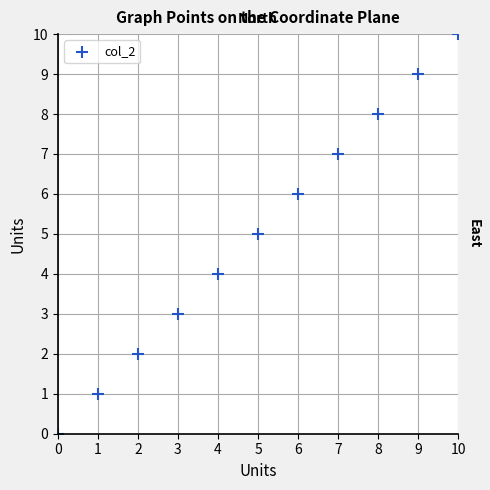

What is the range of Y values (max minus min)?

10